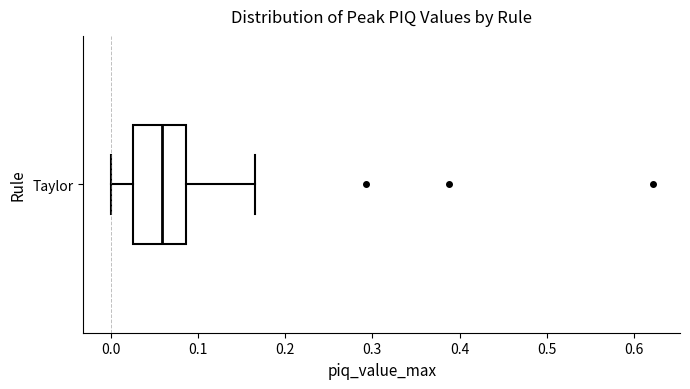

Where is the right edge of the box for Taylor on the x-axis? The values are not printed on the chart, so give them approximately, as read against the axis.

0.09